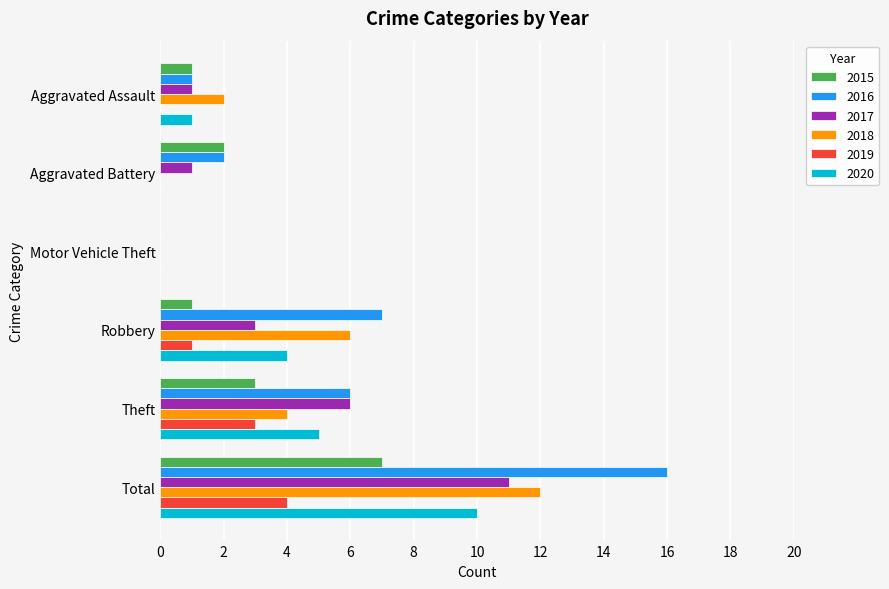

At which label is 2019 closest to 2?

Robbery